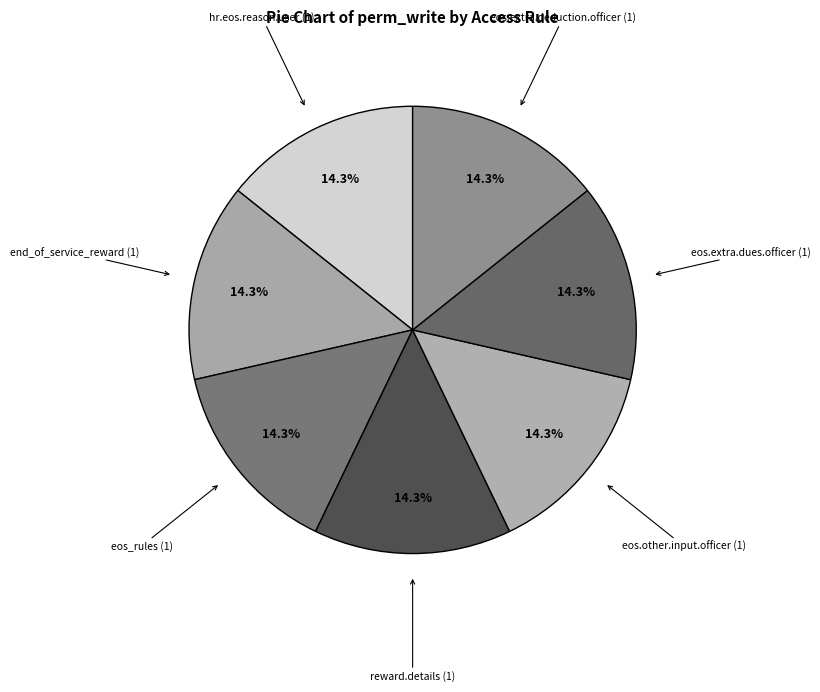

Does any single category account for the majority?

No